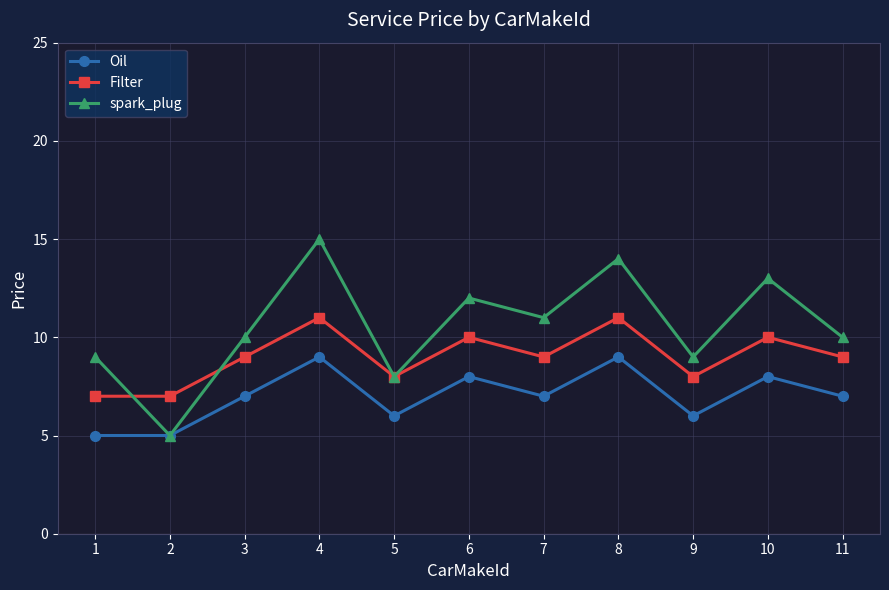

Does the chart have visible grid lines?

Yes